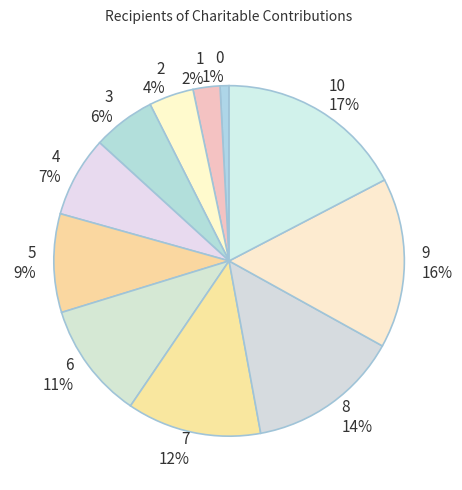

Combined, do 2 and 3 account for over 50%?

No